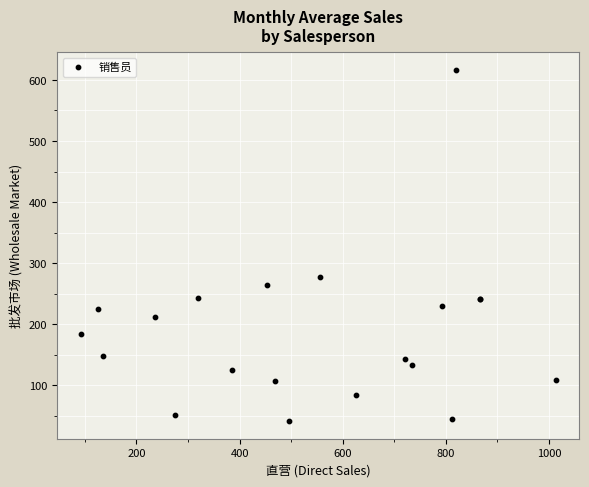

What Y value in the scatter plot is closest to 329?

278